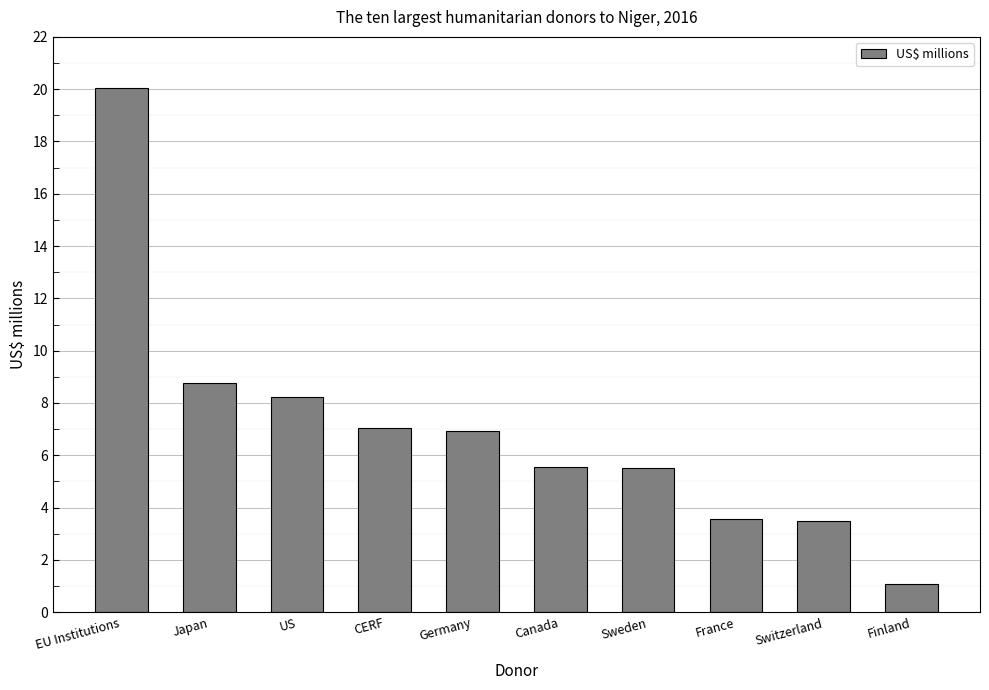

Read the value at US.

8.2